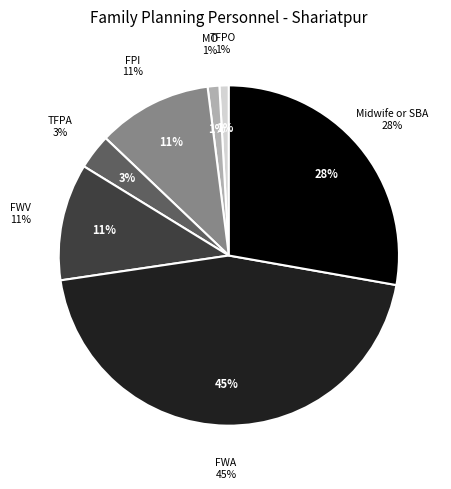

To the nearest percent, what percentage of the pie is FWA?

45%